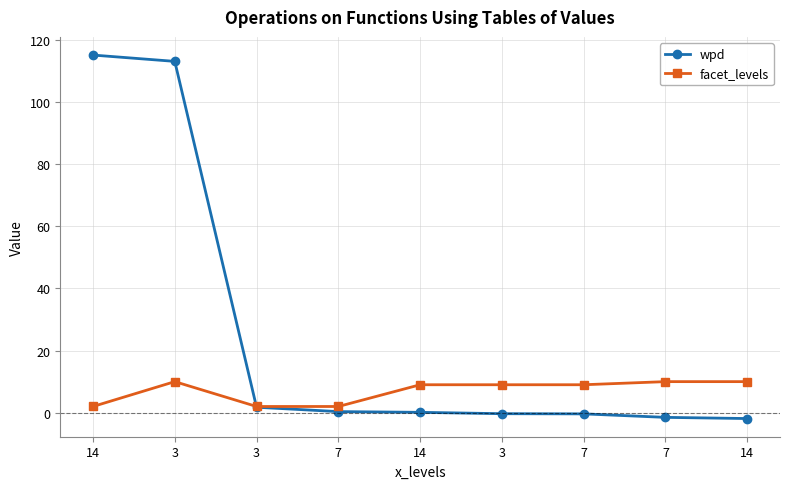

Reading right to left, what are all the values shown in this chart?

wpd: 14=-1.9	7=-1.5	7=-0.4	3=-0.3	14=0.1	7=0.4	3=1.8	3=113.1	14=115.1
facet_levels: 14=10.0	7=10.0	7=9.0	3=9.0	14=9.0	7=2.0	3=2.0	3=10.0	14=2.0